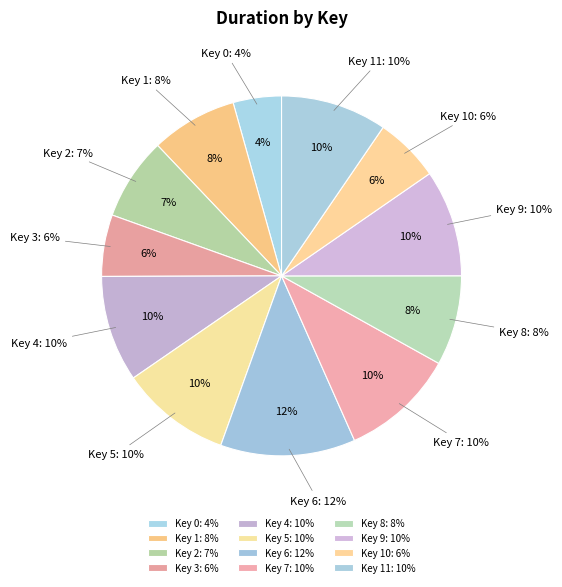

How many segments does this pie chart have?

12